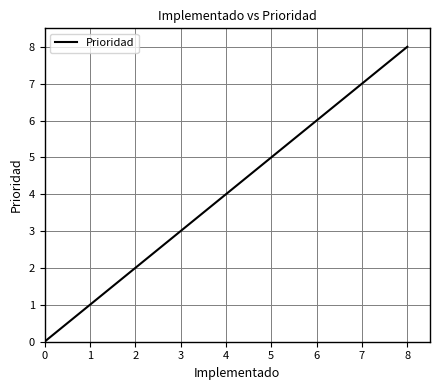

What is the average value?

4